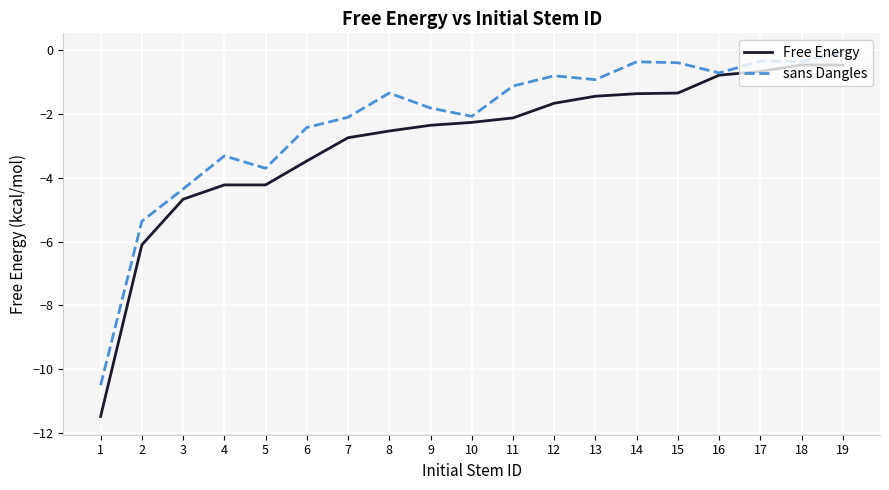

At which category is the sum across all series the highest?

19